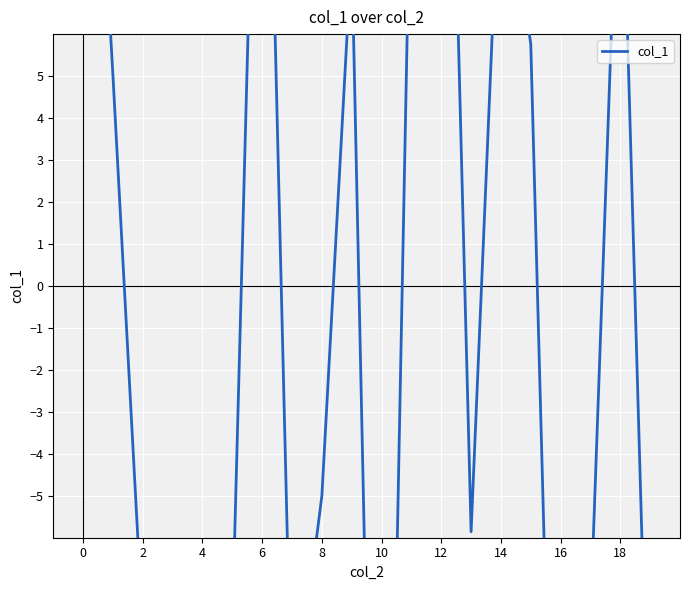

How many values are below -5?

10